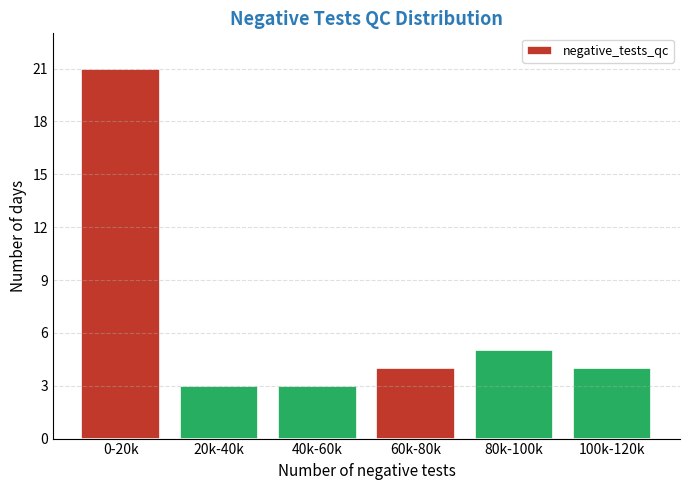

Reading left to right, transcribe all the data shown in this chart.

0-20k=21	20k-40k=3	40k-60k=3	60k-80k=4	80k-100k=5	100k-120k=4